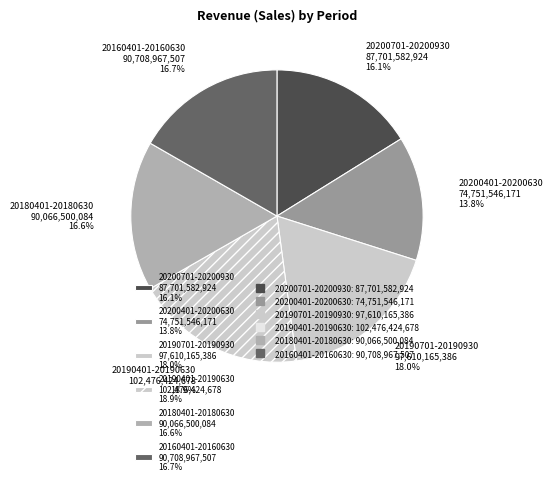

What is the largest slice in the pie chart?

20190401-20190630